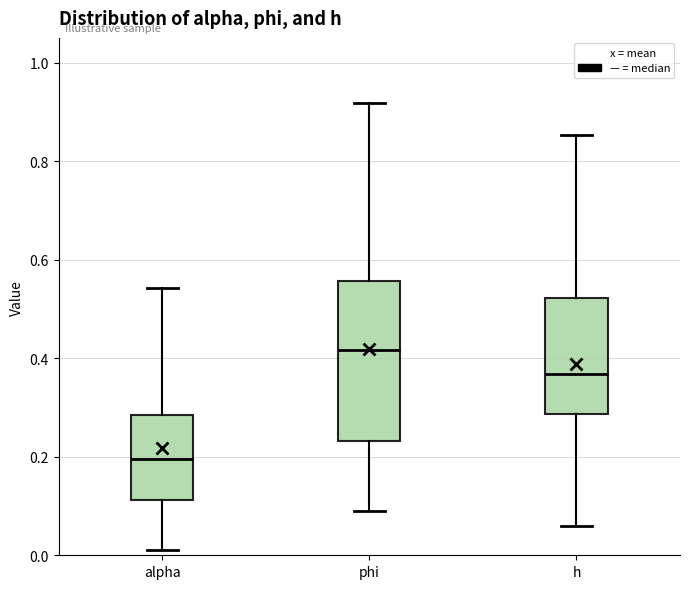

Where does the median line of the box for phi sit on the y-axis? The values are not printed on the chart, so give them approximately, as read against the axis.

0.42